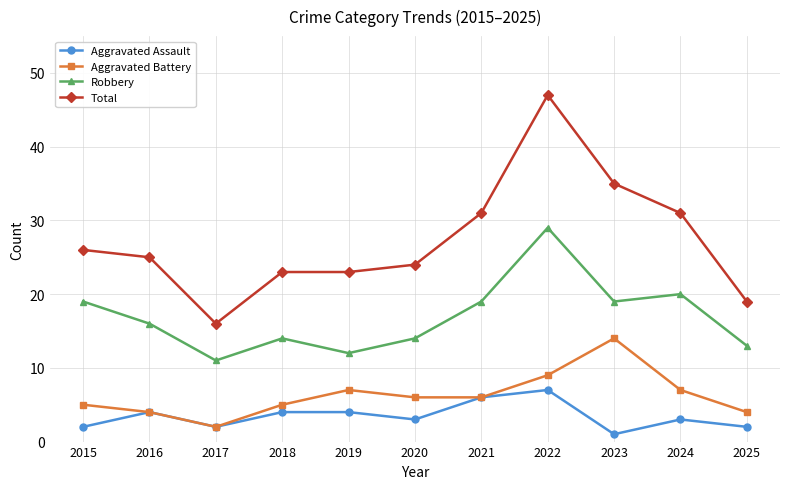

At which category is the sum across all series the highest?

2022